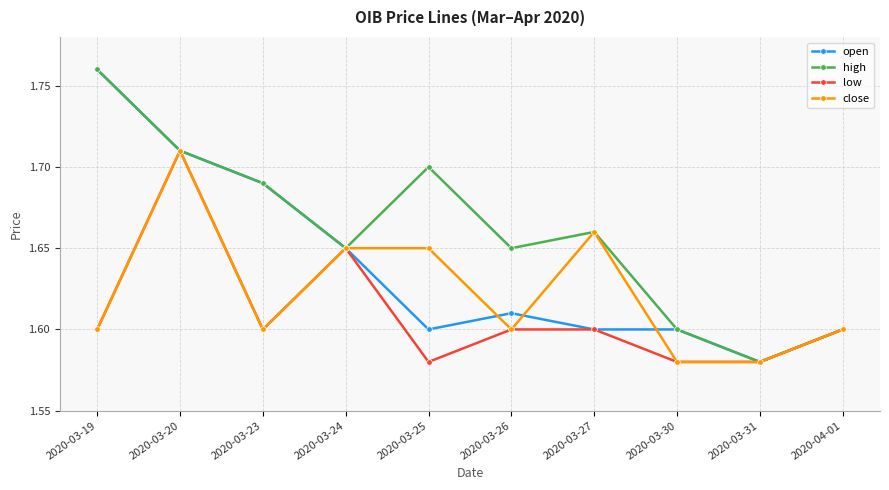

What position from the right is 2020-03-25?

6